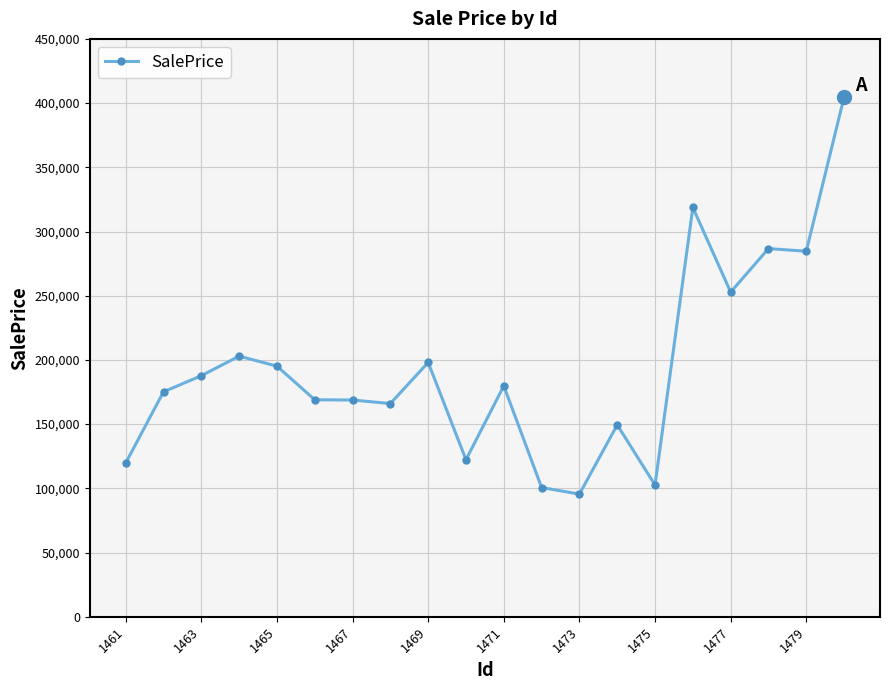

How many points are lower than both their immediate neighbors (excluding endpoints)?

6